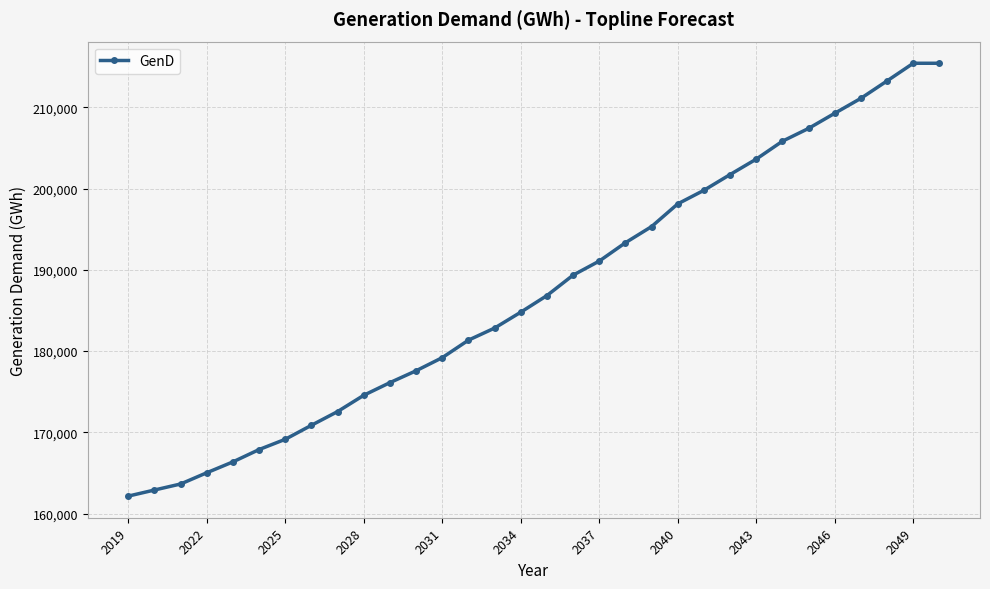

True or false: there are more than 2 points higher than both neighbors.

False